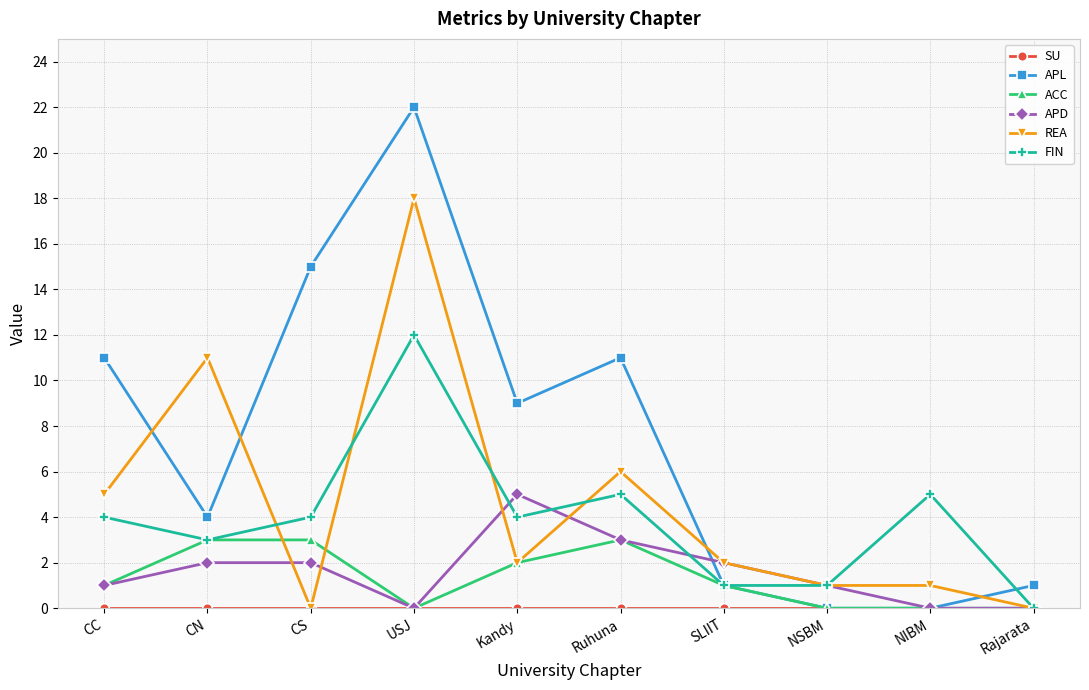

What is the value of the REA point at the 2nd from the left?

11